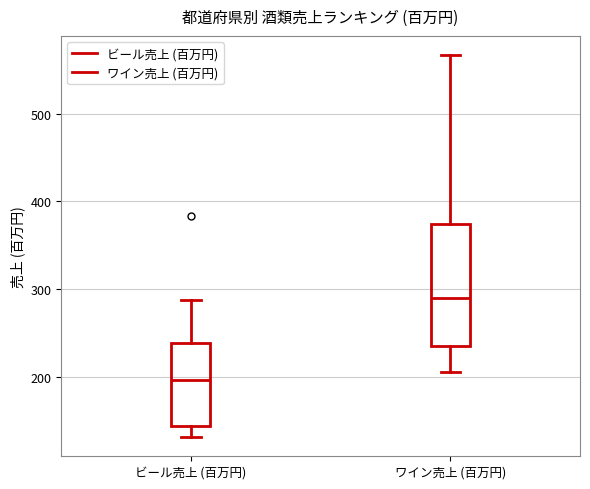

Comparing the boxes themselves (not the whiskers), which one is the tallest?

ワイン売上 (百万円)